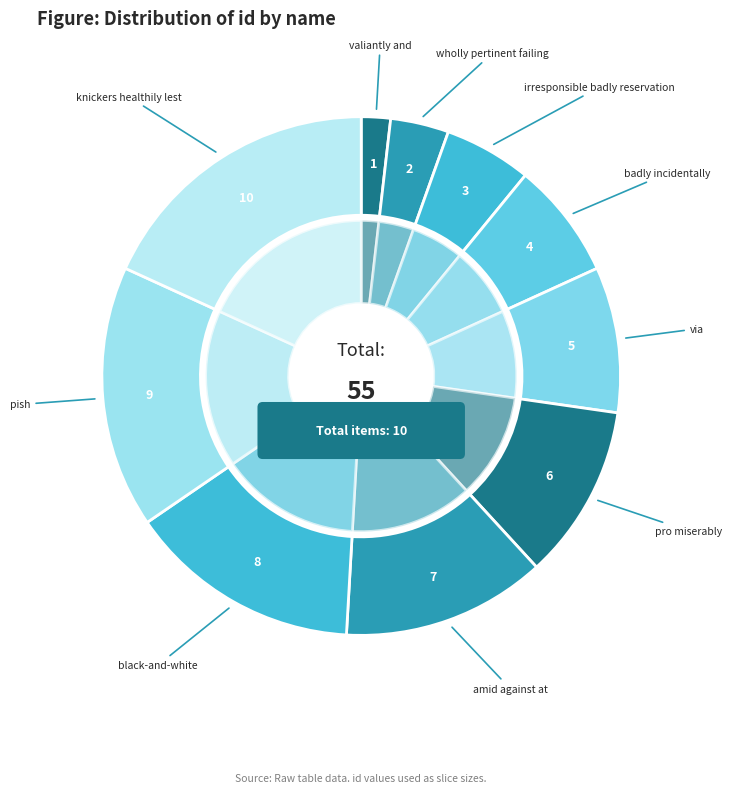

Approximately how many times larger is the value at black-and-white compared to via?

1.6